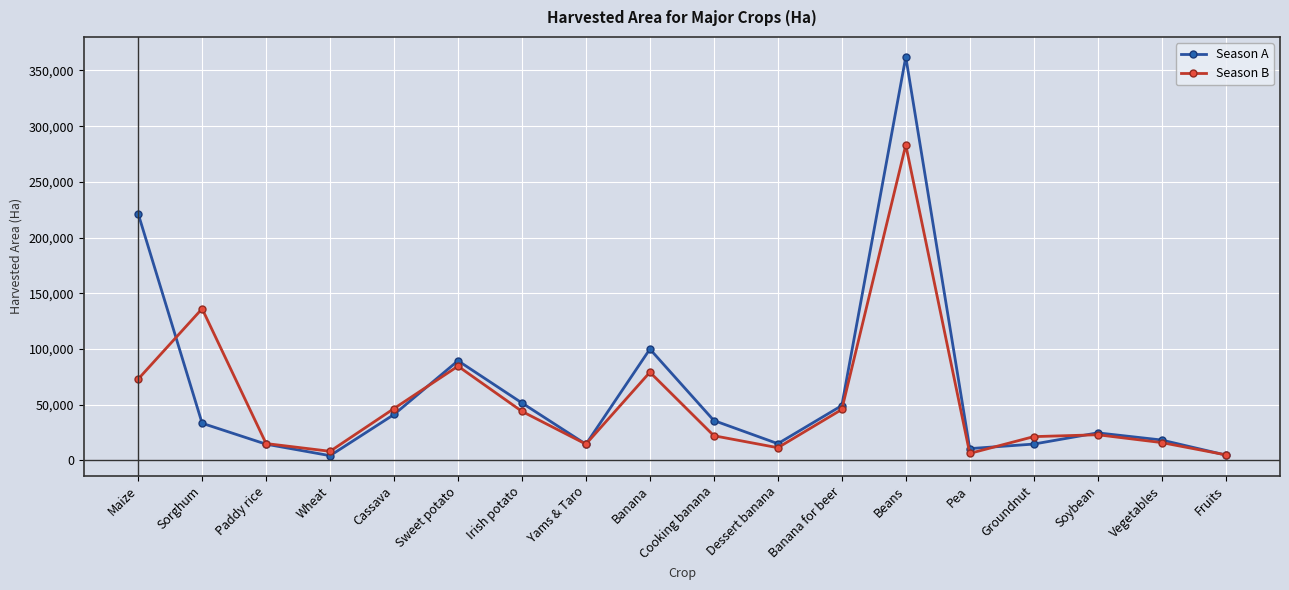

How many series are shown in this chart?

2